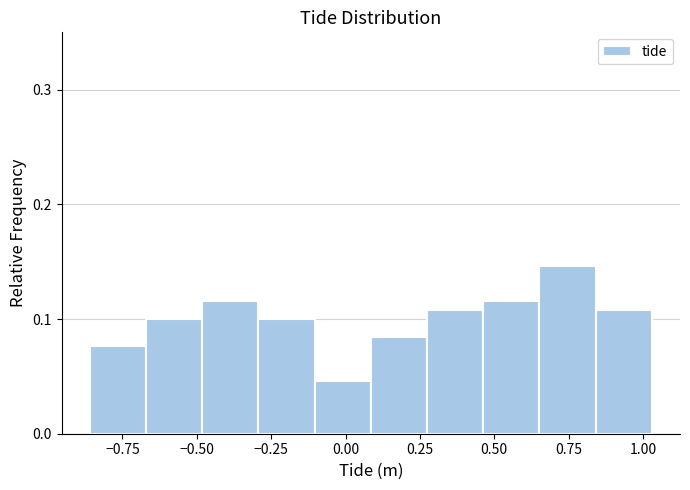

Around what value on the x-axis is the tallest bar? Give the approximate position of its centre, as read against the axis.

0.75